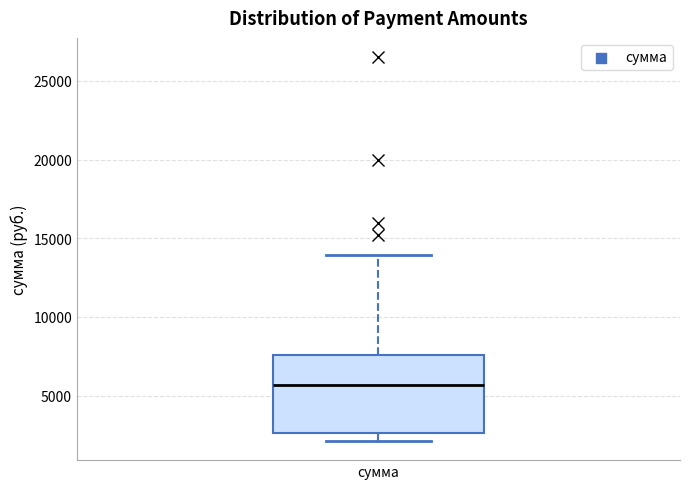

Transcribe this box plot: give where the median line is, the range the box spans, and where the two whiskers end, as read against the y-axis. The values are not printed on the chart, so give them approximately, as read against the axis.

median 5500, box 2500 to 7500, whiskers 2000 to 14000